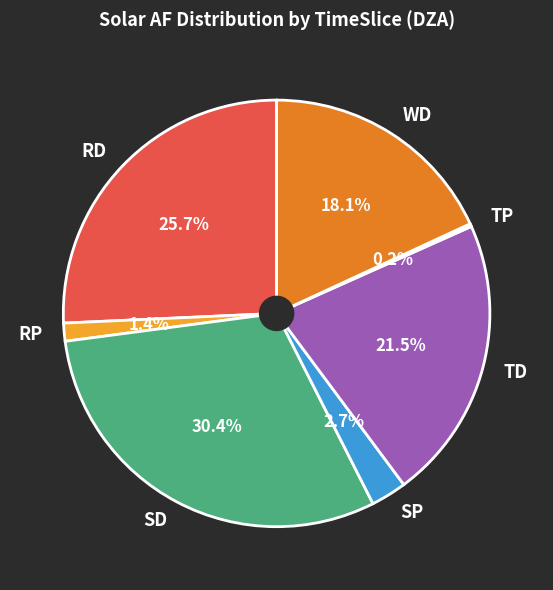

To the nearest percent, what is the combined percentage of TD and RD?

47%